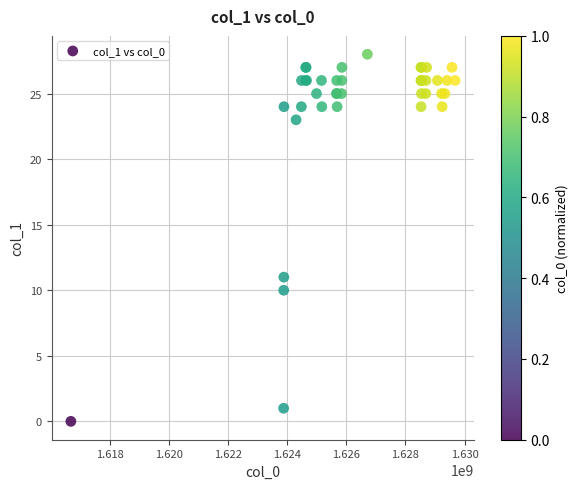

What Y value in the scatter plot is closest to 14?

11